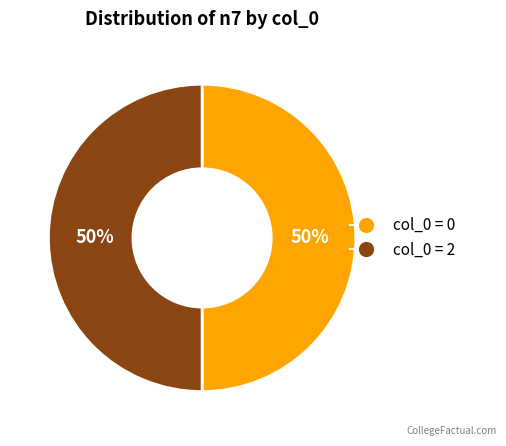

To the nearest percent, what is the average slice percentage?

50%